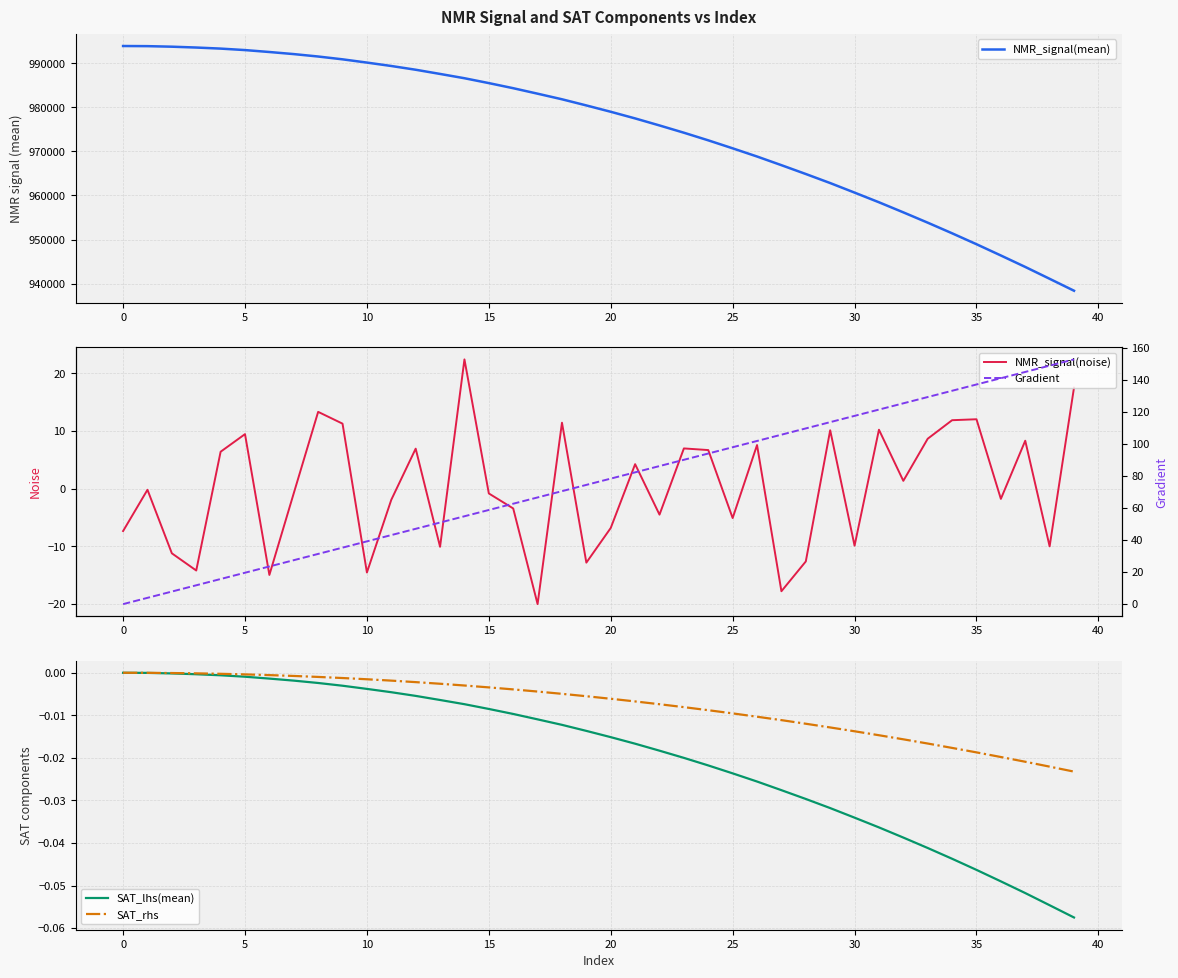

What is the maximum value for NMR_signal(mean)?

993918.7